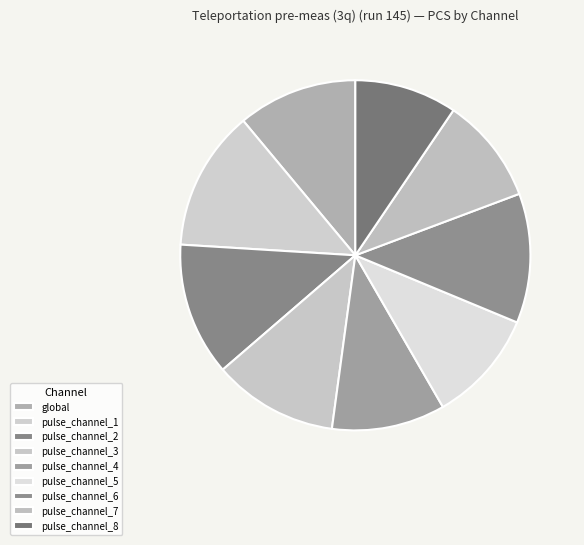

To the nearest percent, what is the difference between the pulse_channel_4 and pulse_channel_8 slice percentages?

1%